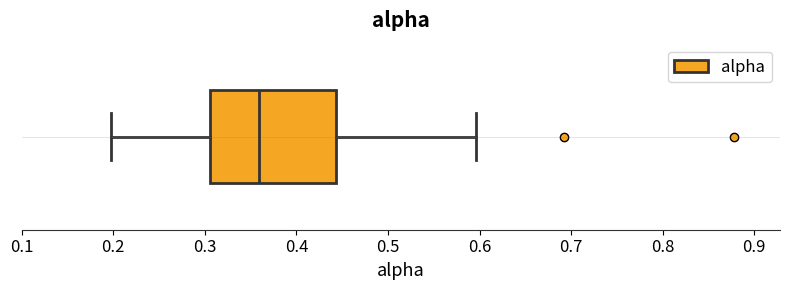

Where does the left whisker of the box end on the x-axis? The values are not printed on the chart, so give them approximately, as read against the axis.

0.20